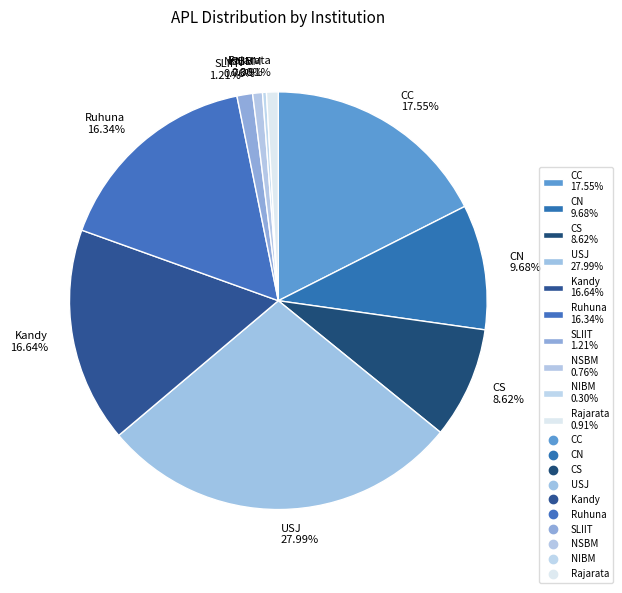

Approximately how many times larger is the value at CS 8.62% compared to Ruhuna 16.34%?

0.5